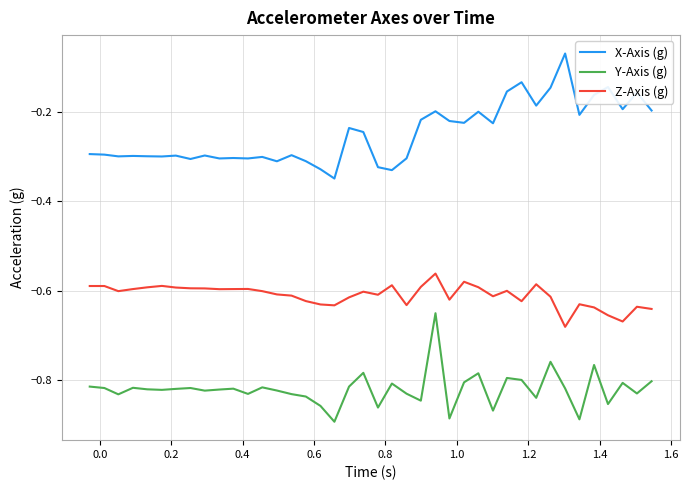

True or false: X-Axis (g) and Y-Axis (g) intersect in this chart.

False